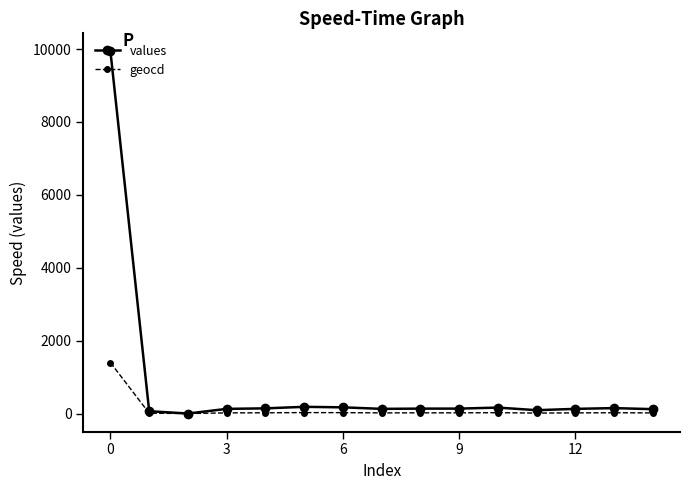

List the series in order of their peak value, highest first.

values, geocd